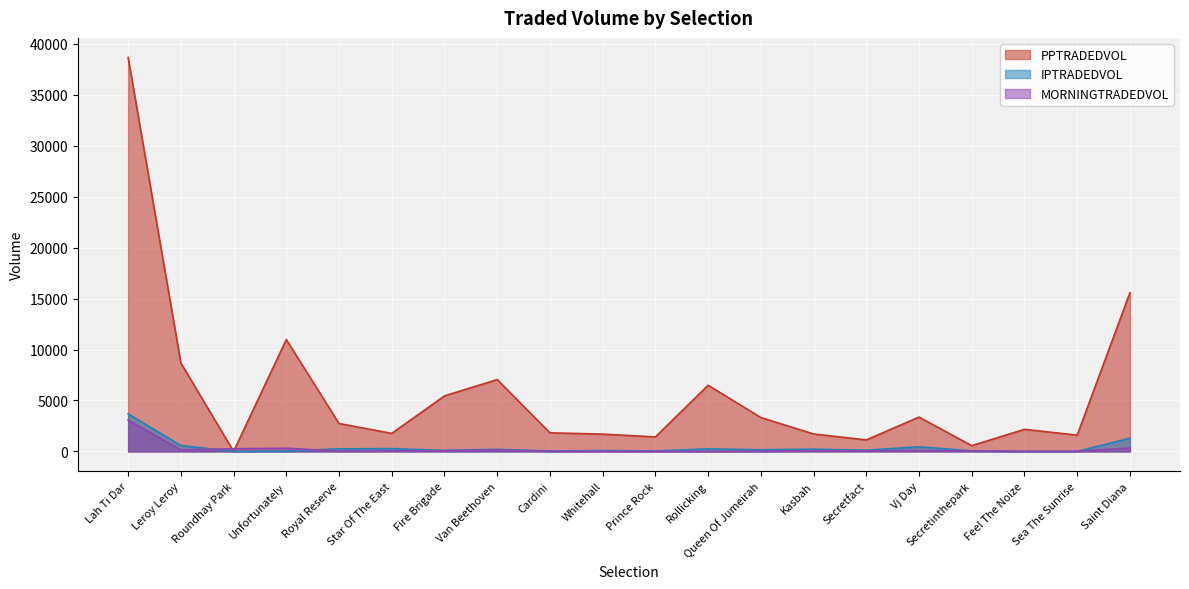

True or false: IPTRADEDVOL and PPTRADEDVOL intersect in this chart.

False